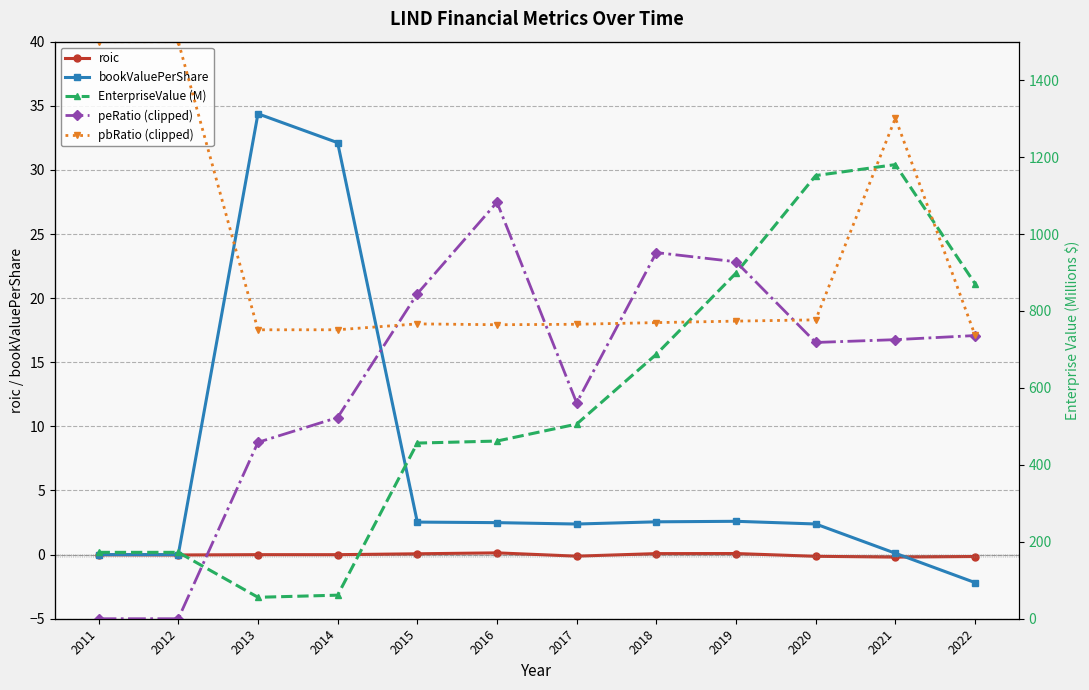

Which has a higher value, 2015 or 2014?

2015